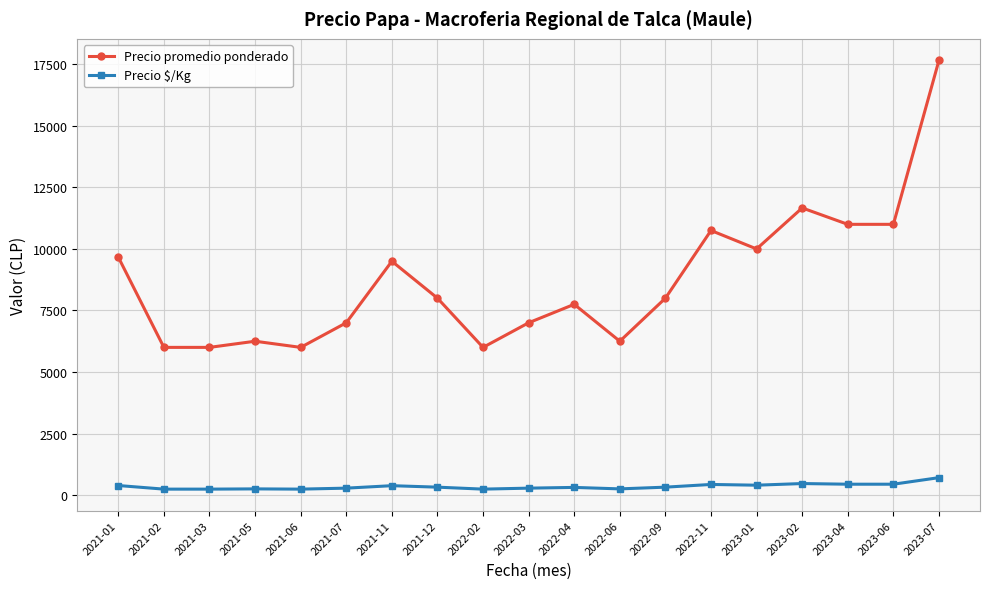

What is the maximum value shown in the chart?

17666.7